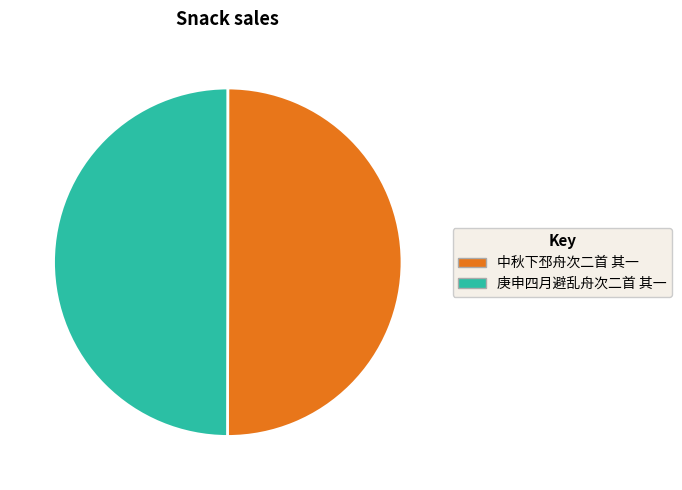

The 中秋下邳舟次二首 其一 slice represents 58% of the pie. True or false?

False